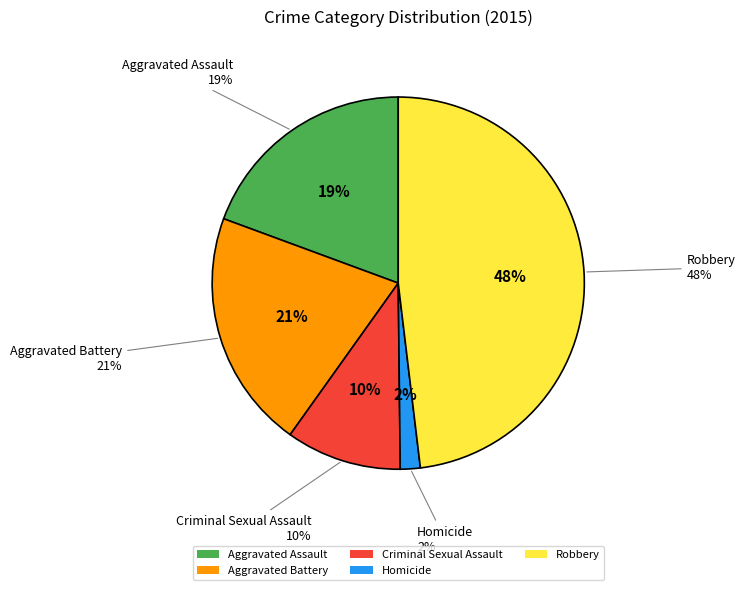

True or false: Aggravated Assault accounts for 19% of the total.

True